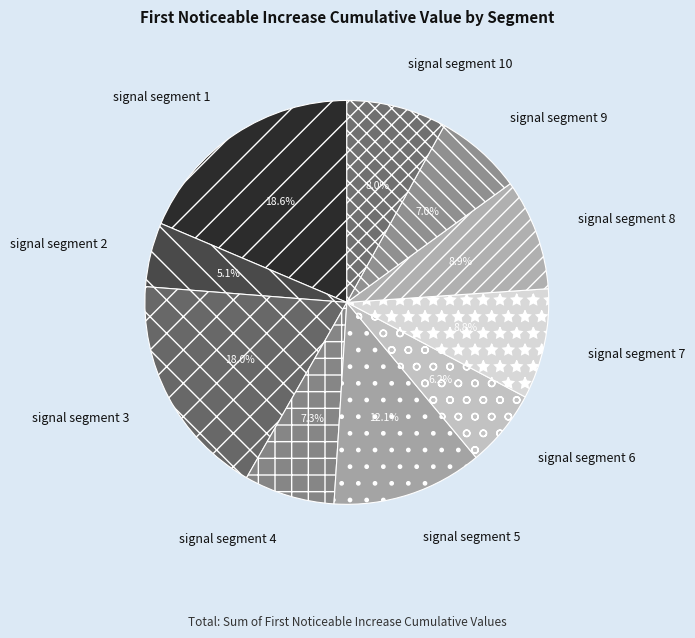

Which category has the biggest portion of the pie?

signal segment 1